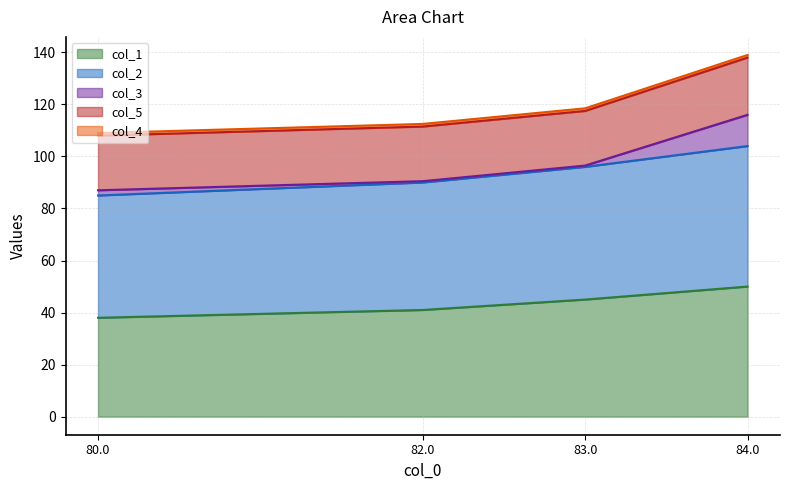

What is the label of the 4th point from the right?

80.0